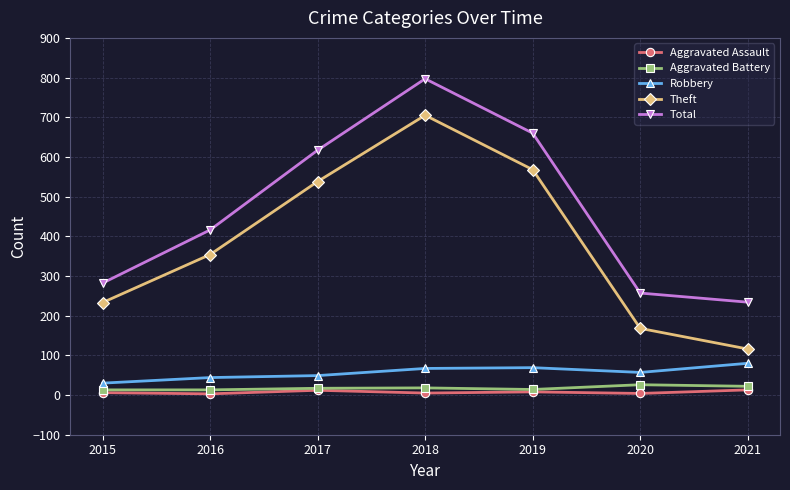

Does the chart have visible grid lines?

Yes